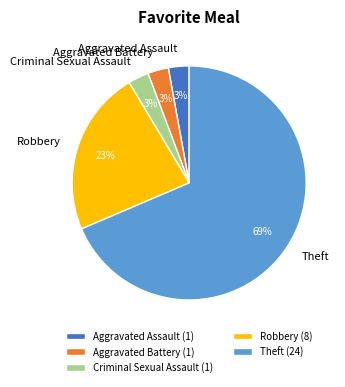

What percentage is the Aggravated Assault slice, to the nearest percent?

3%